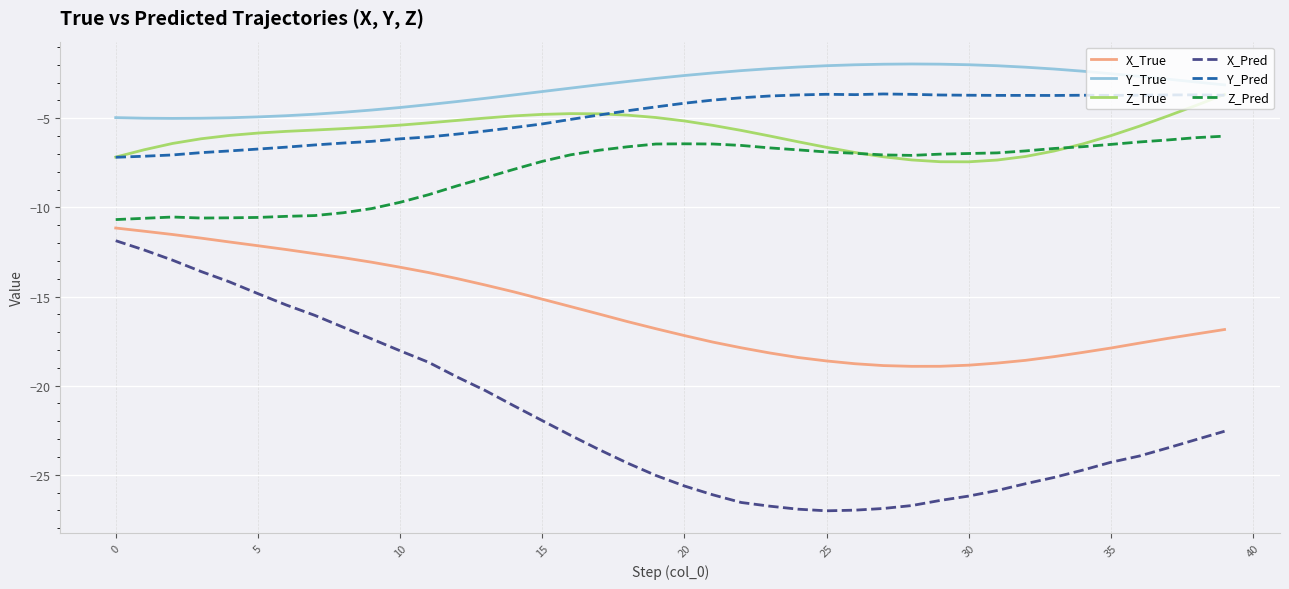

Which series has the widest spread of values?

X_Pred